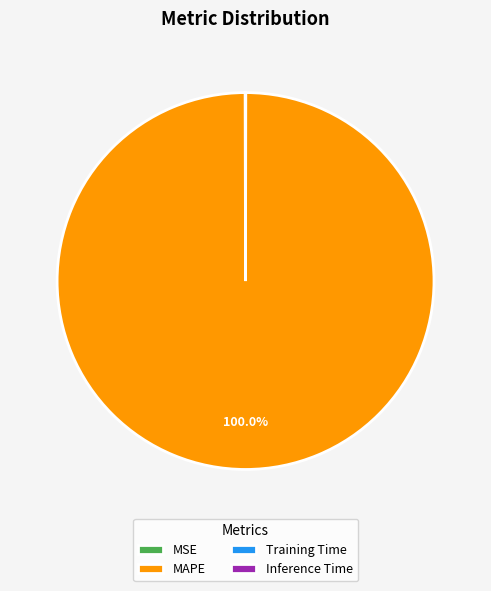

To the nearest percent, what is the average slice percentage?

25%